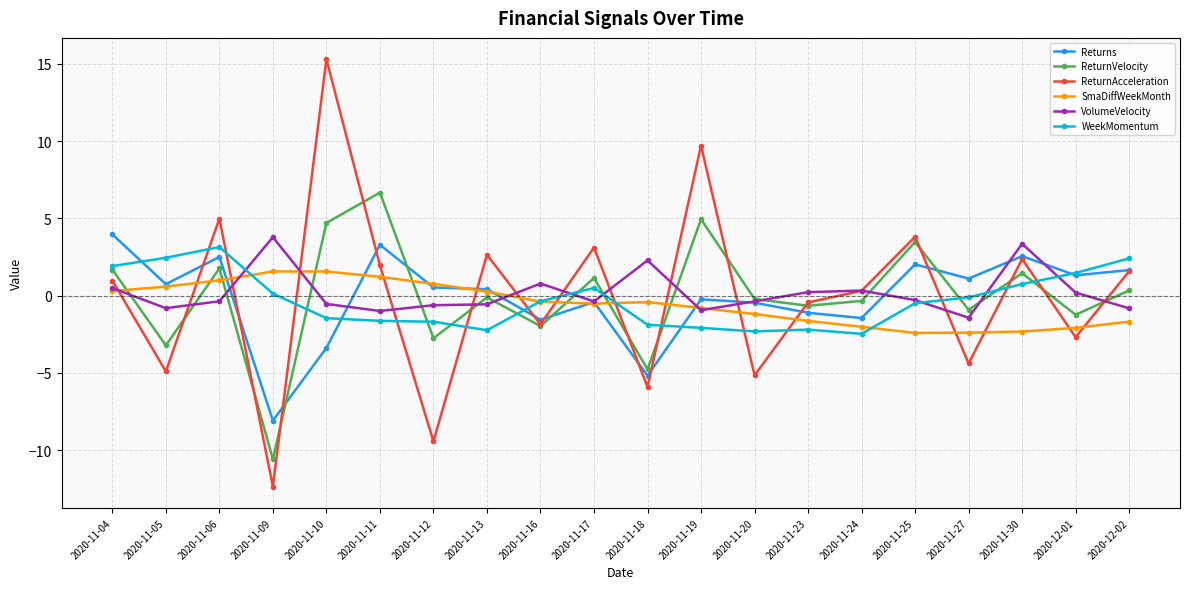

What position from the right is 2020-11-05?

19